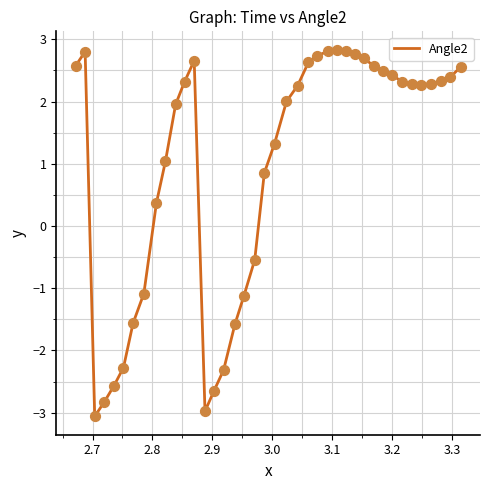

What is the maximum value shown in the chart?

2.8